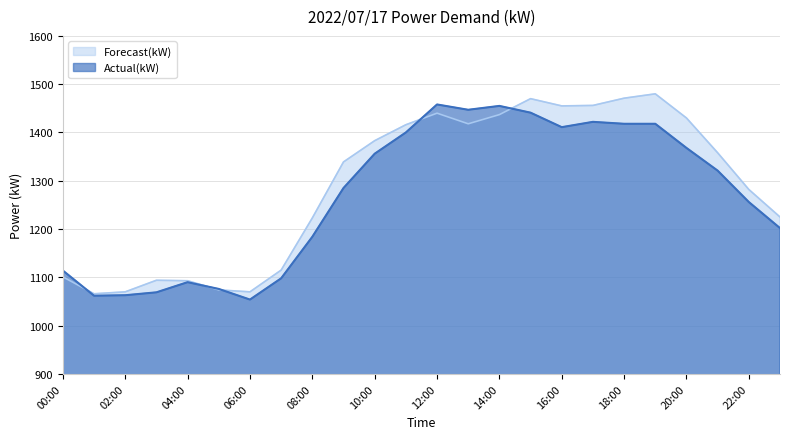

What is the sum of the Forecast(kW) values at 12:00 and 03:00?

2534